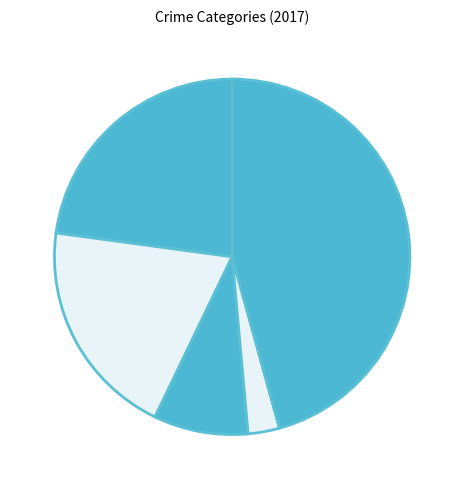

Which slice is the largest?

Robbery